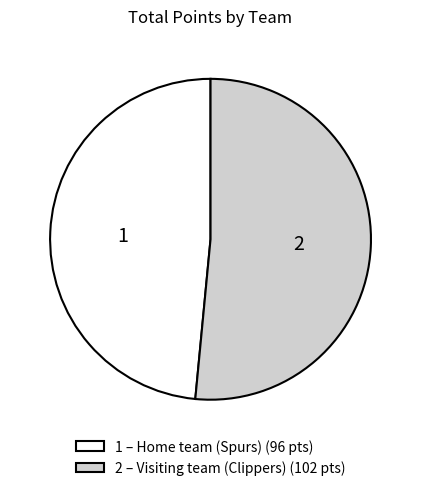

Do 1 – Home team (Spurs) (96 pts) and 2 – Visiting team (Clippers) (102 pts) together represent more than half of the pie?

Yes